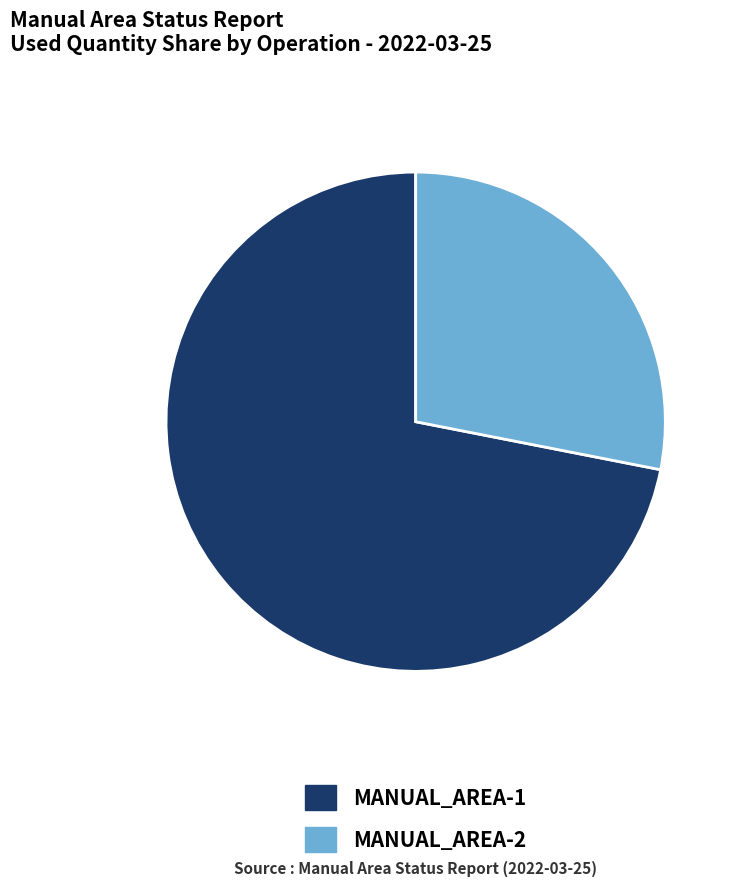

What is the smallest slice in the pie chart?

MANUAL_AREA-2